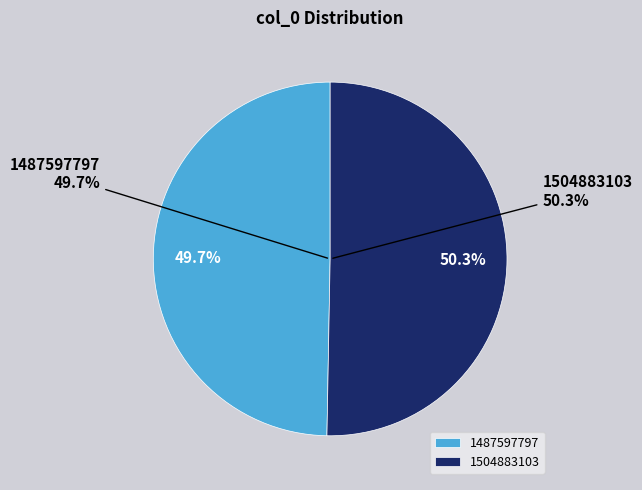

How many slices are in this pie chart?

2